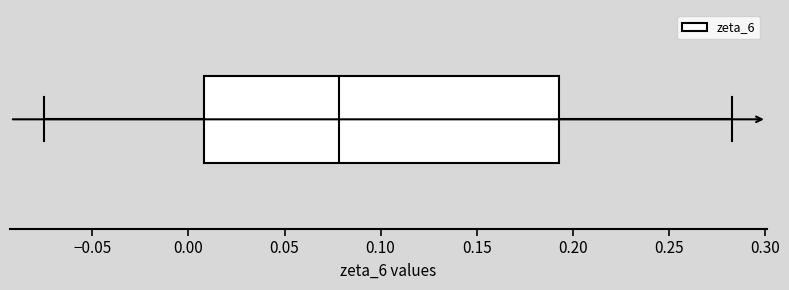

Where is the left edge of the box on the x-axis? The values are not printed on the chart, so give them approximately, as read against the axis.

0.010